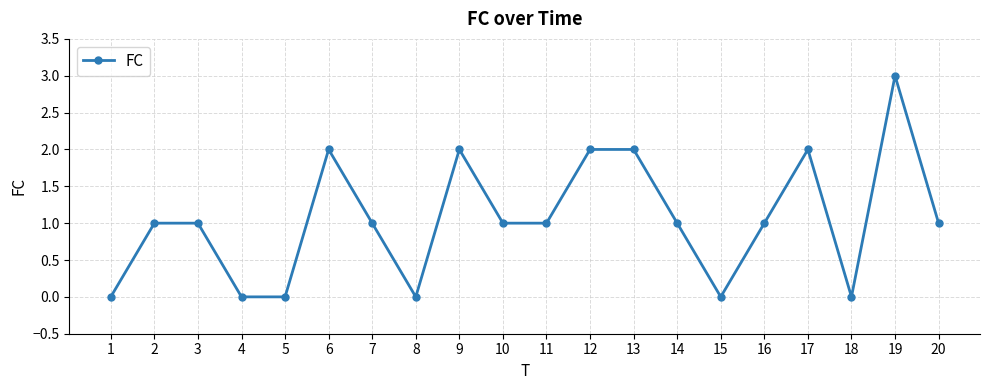

True or false: there are more than 2 points higher than both neighbors.

True